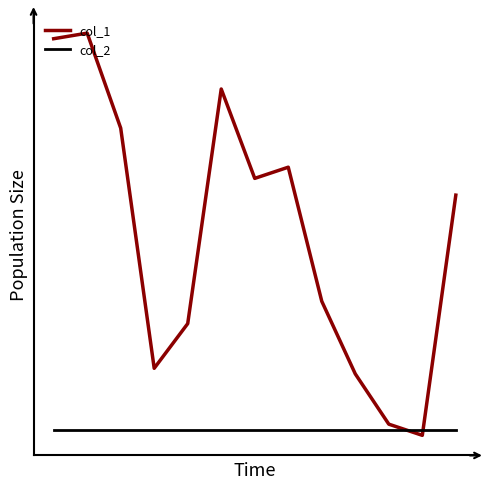

Reading left to right, extract all data points from this chart.

col_1: 71	72	55	12	20	62	46	48	24	11	2	0	43
col_2: 1	1	1	1	1	1	1	1	1	1	1	1	1